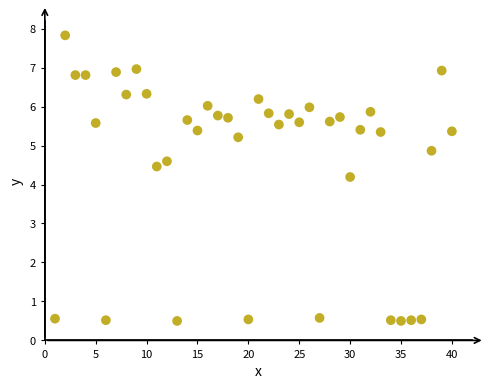

What Y value in the scatter plot is closest to 4?

4.2